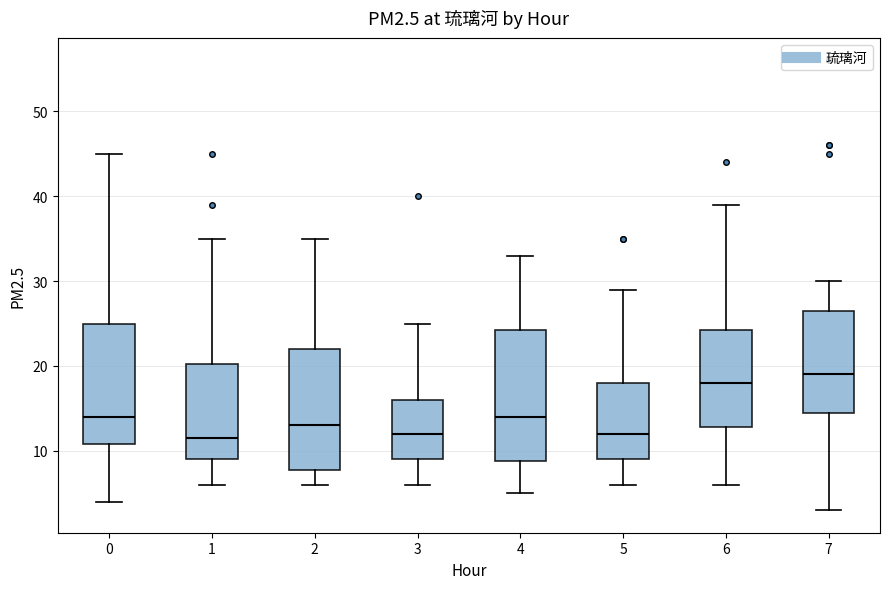

Where is the upper edge of the box at x = 4 on the y-axis? The values are not printed on the chart, so give them approximately, as read against the axis.

24